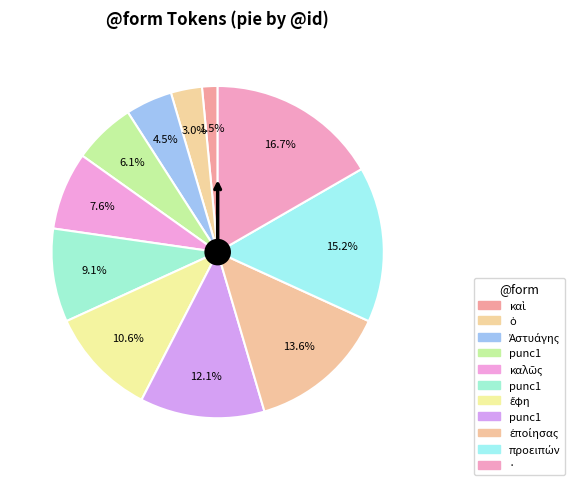

How many slices are in this pie chart?

11